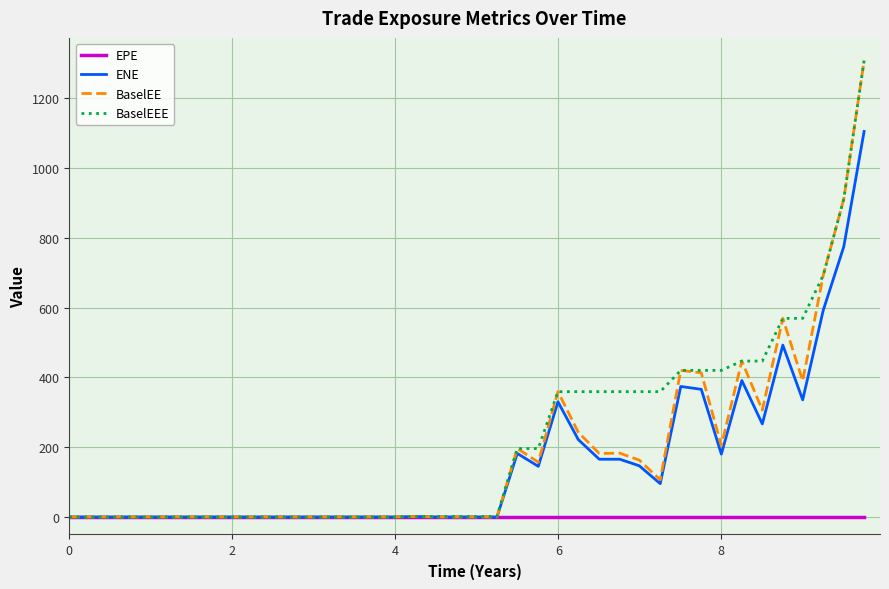

What are all the series names shown in the legend?

EPE, ENE, BaselEE, BaselEEE